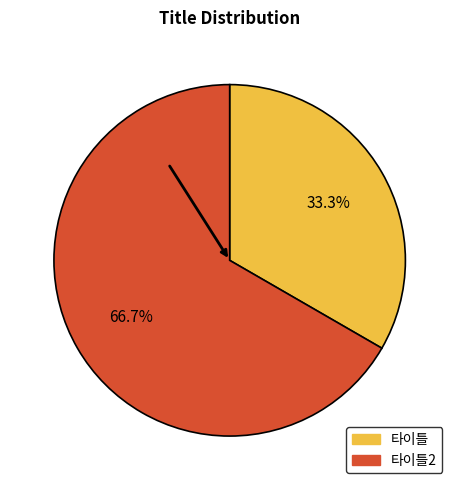

Does any single category account for the majority?

Yes